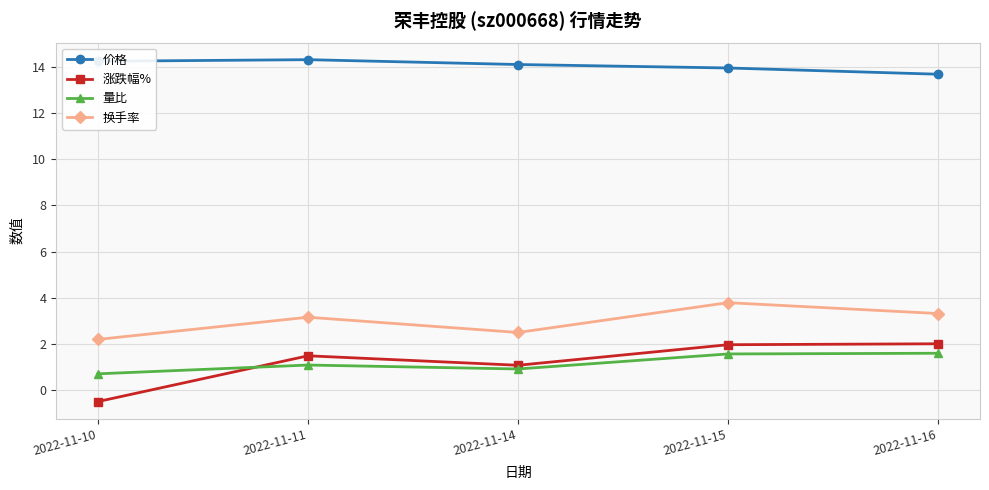

At which label does 价格 reach its minimum?

2022-11-16